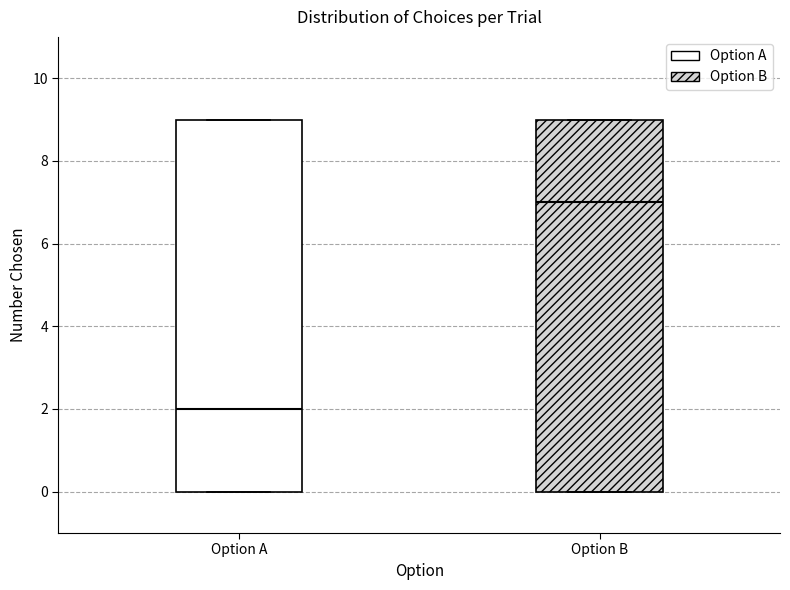

Where does the median line of the box for Option B sit on the y-axis? The values are not printed on the chart, so give them approximately, as read against the axis.

7